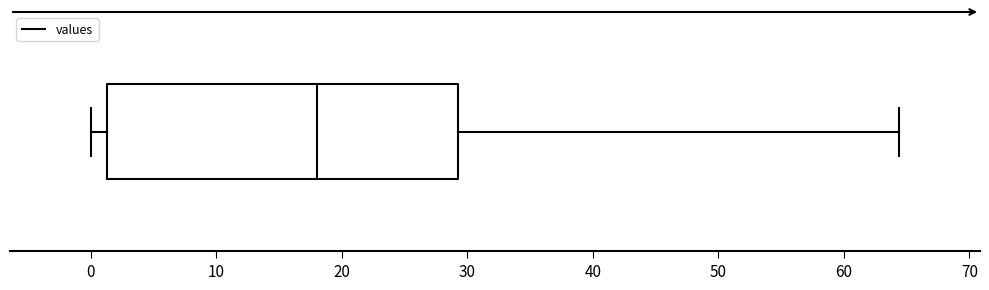

Transcribe this box plot: give where the median line is, the range the box spans, and where the two whiskers end, as read against the x-axis. The values are not printed on the chart, so give them approximately, as read against the axis.

median 18, box 1 to 29, whiskers 0 to 64